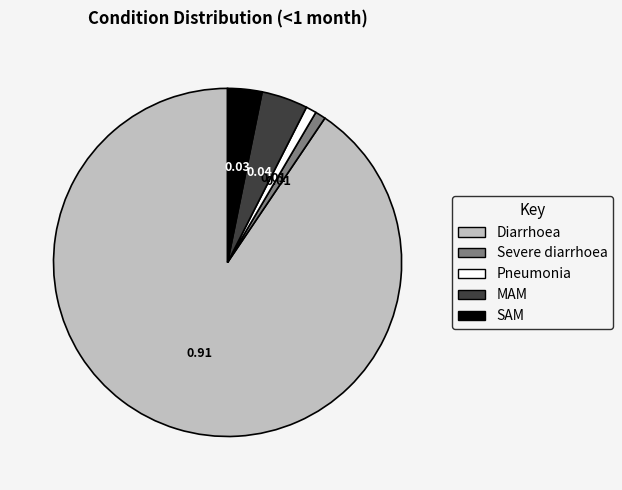

Count the number of slices in the pie.

5